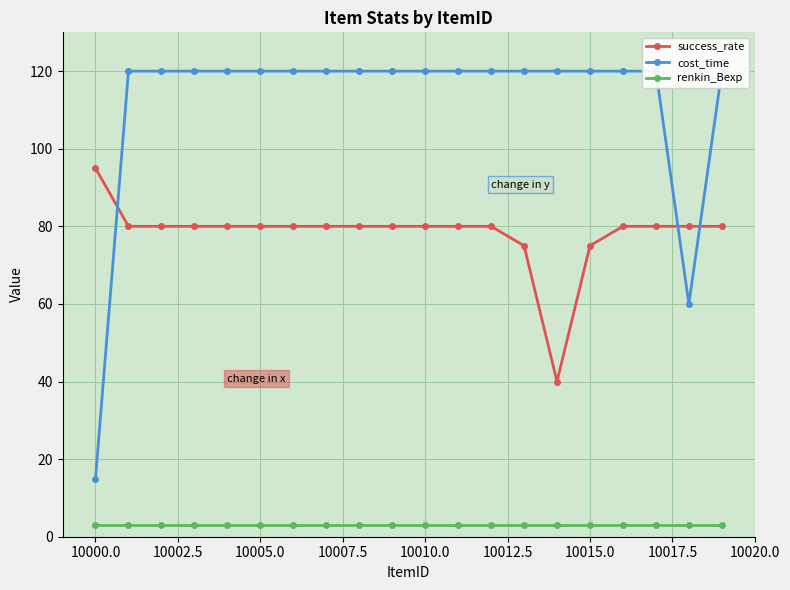

What are all the series names shown in the legend?

success_rate, cost_time, renkin_Bexp